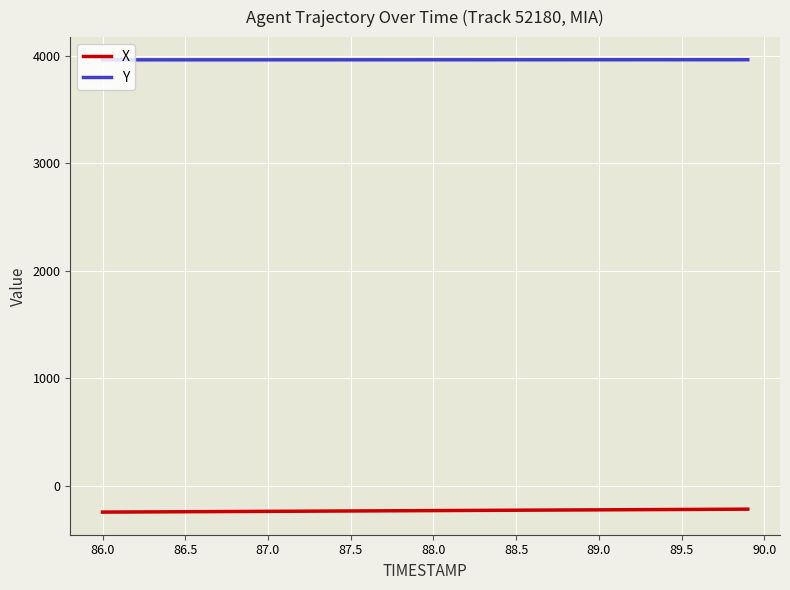

Rank the series by their maximum value, from lowest to highest.

X, Y